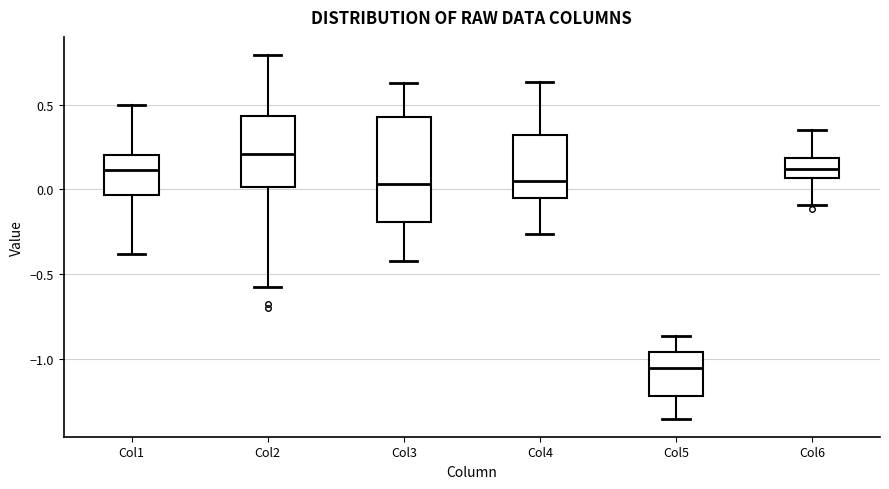

Which box's median line is the highest?

Col2